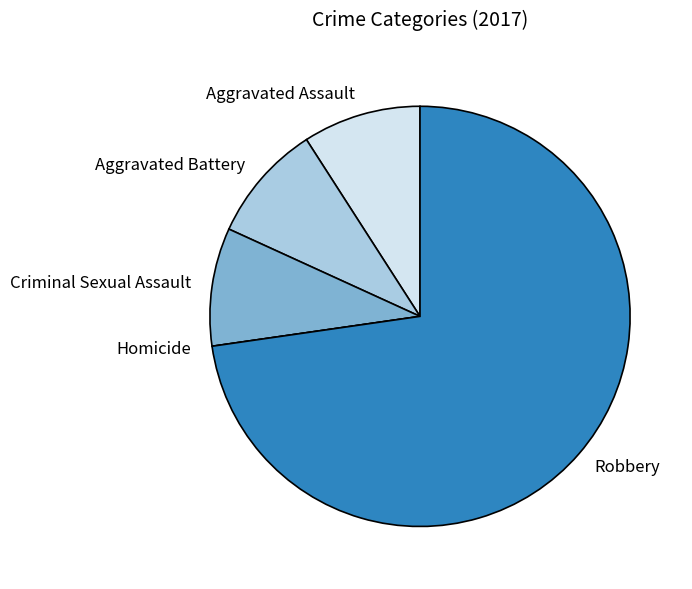

Is there any slice that represents more than half of the pie?

Yes